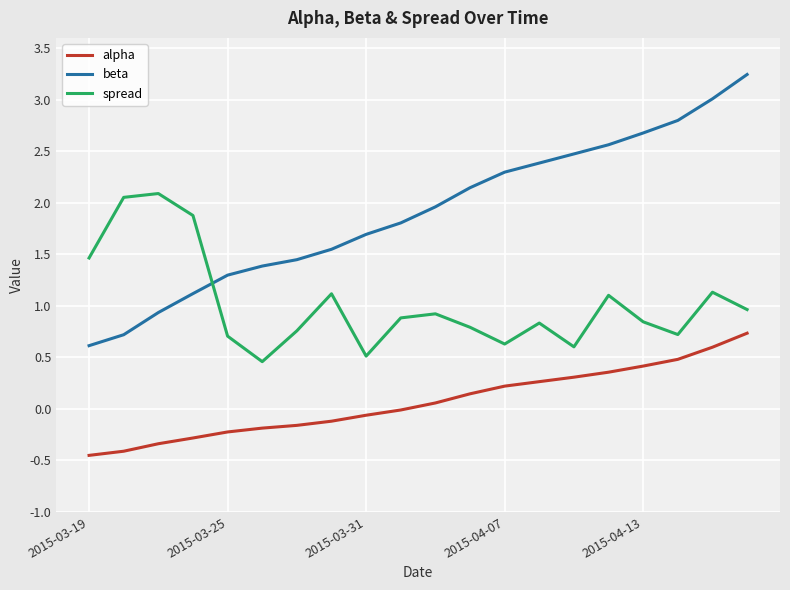

How many categories are shown in the chart?

20